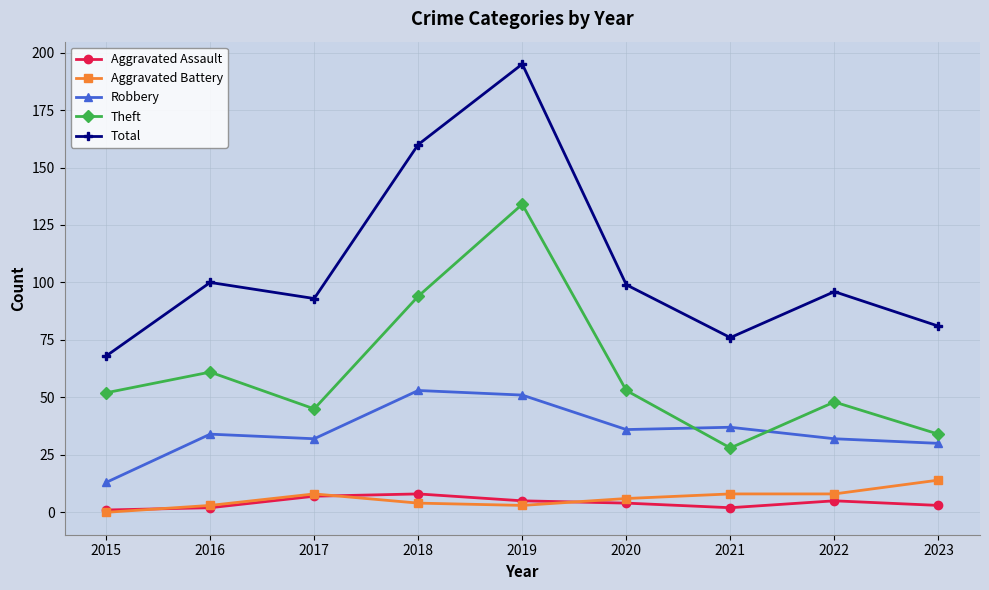

What is the spread (max minus min) of values at 2020?

95